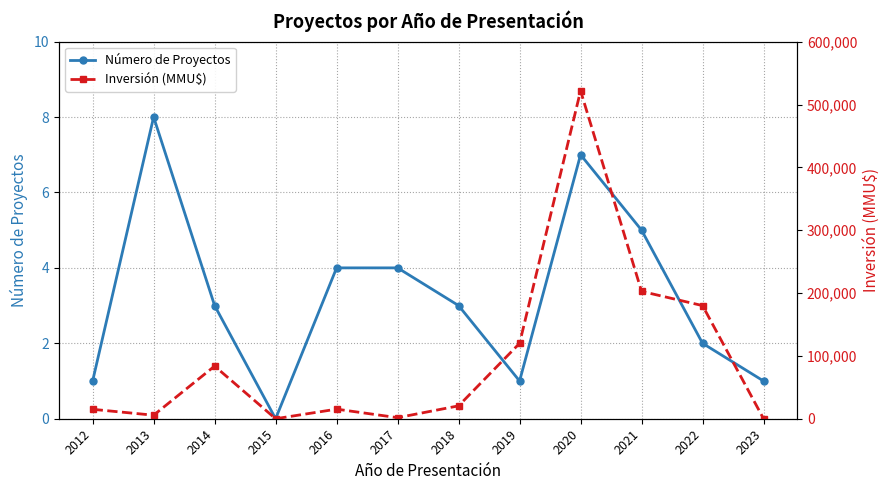

Is it true that Número de Proyectos equals 8 at 2021?

False